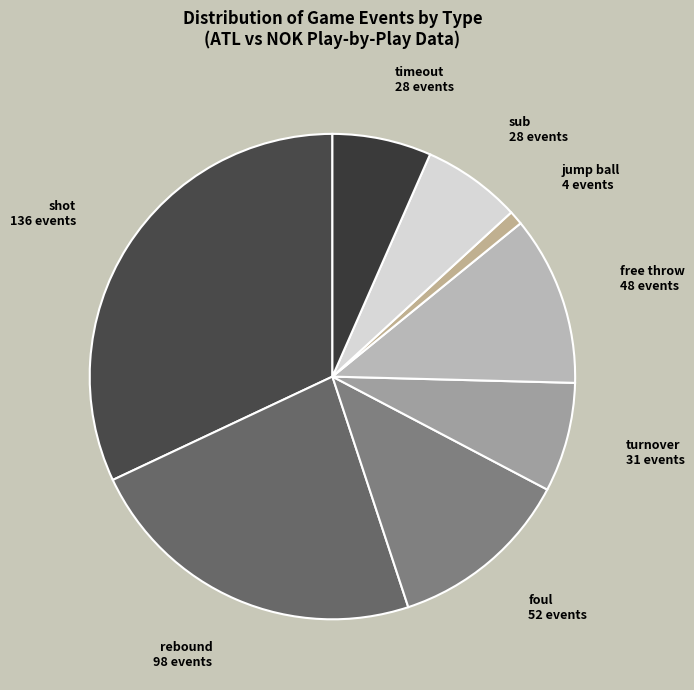

Combined, do rebound and turnover account for over 50%?

No